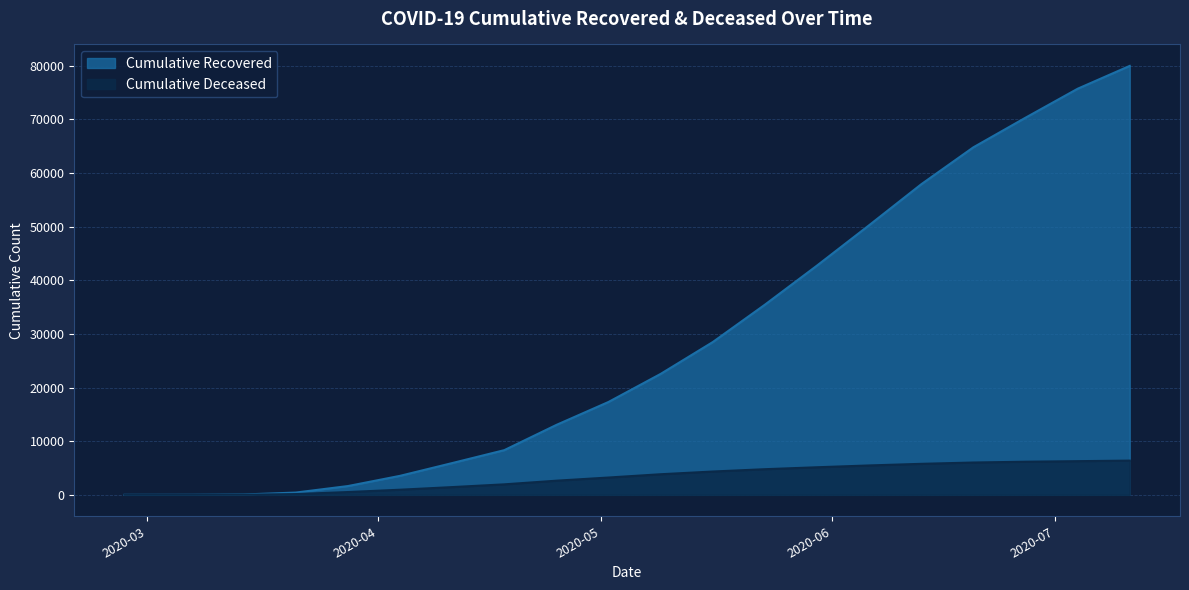

At which category is the sum across all series the highest?

2020-07-11